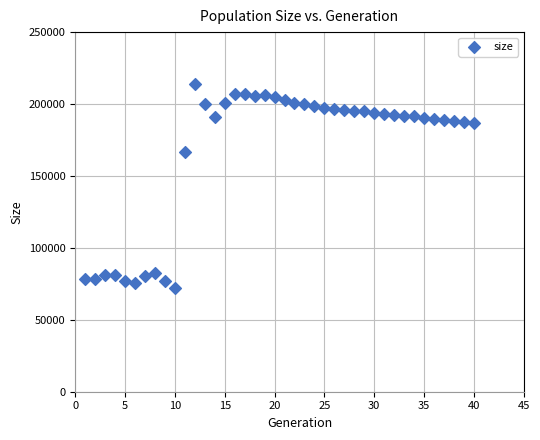

What Y value in the scatter plot is closest to 143072?

166502